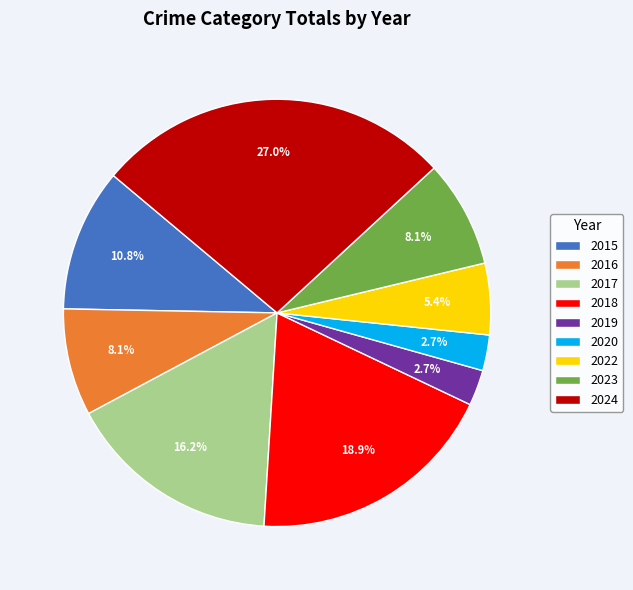

What is the largest slice in the pie chart?

2024